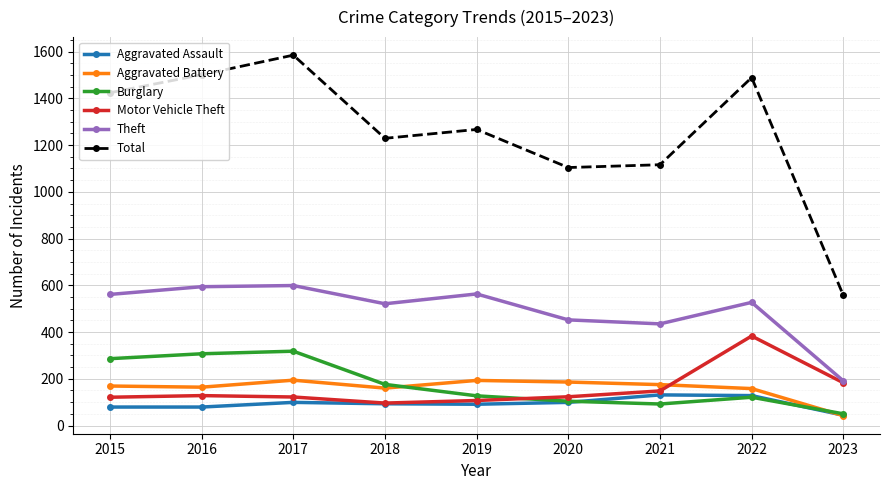

What is the difference between the highest and lowest values at 2022?

1368